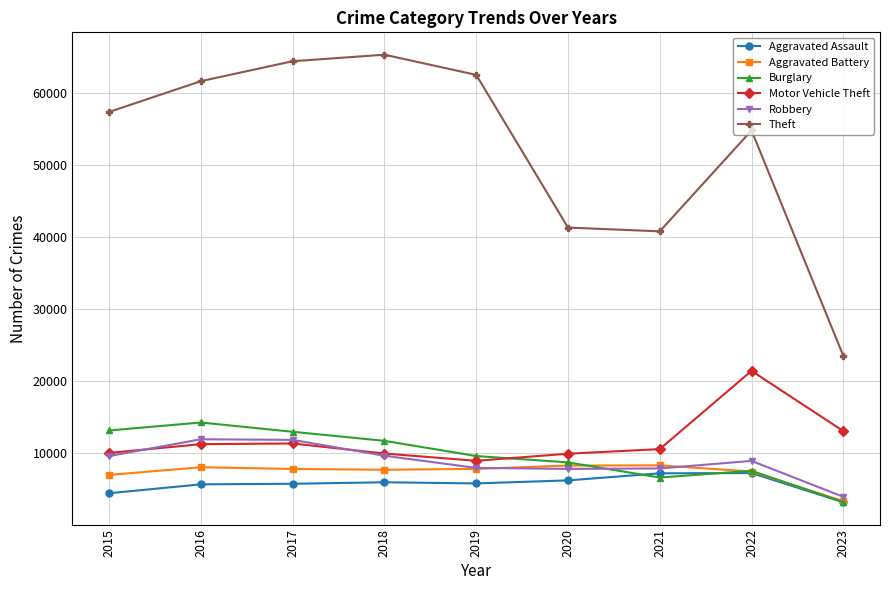

How many data points does each series have?

9